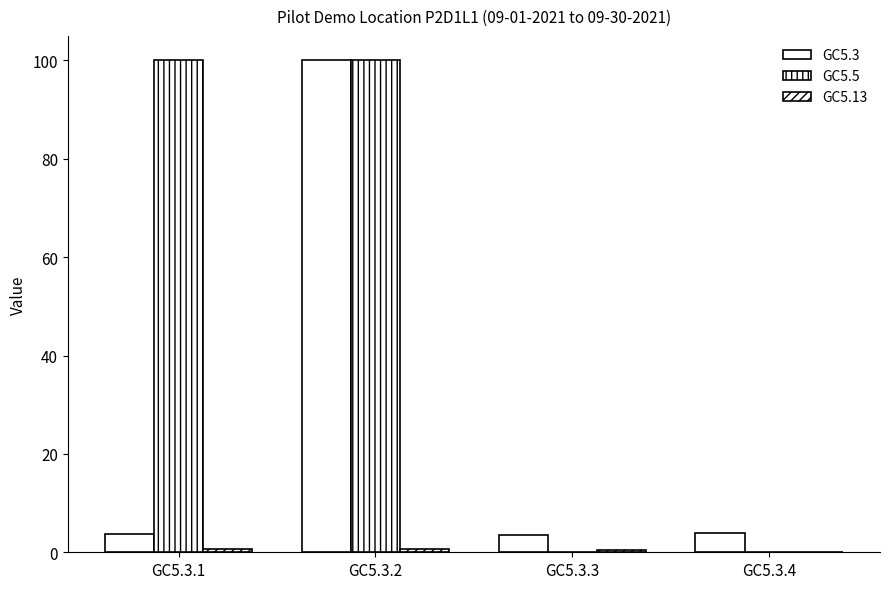

Are the bars grouped side by side (vs. stacked)?

Yes